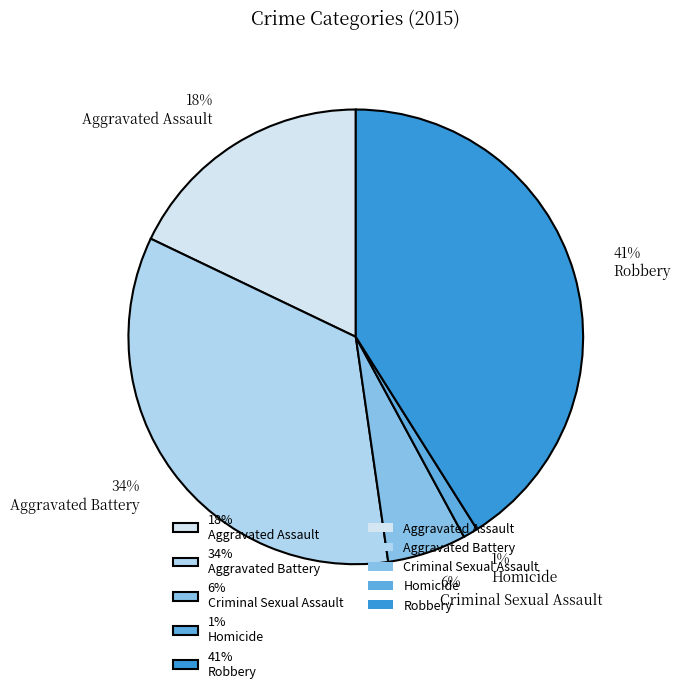

Does any single category account for the majority?

No